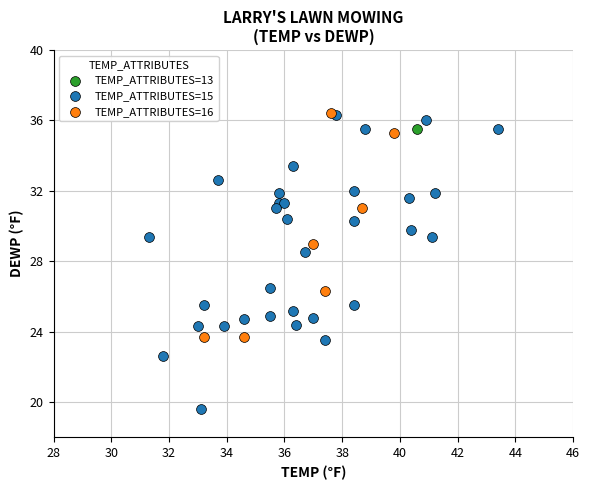

Which series contains the lowest Y value?

TEMP_ATTRIBUTES=15